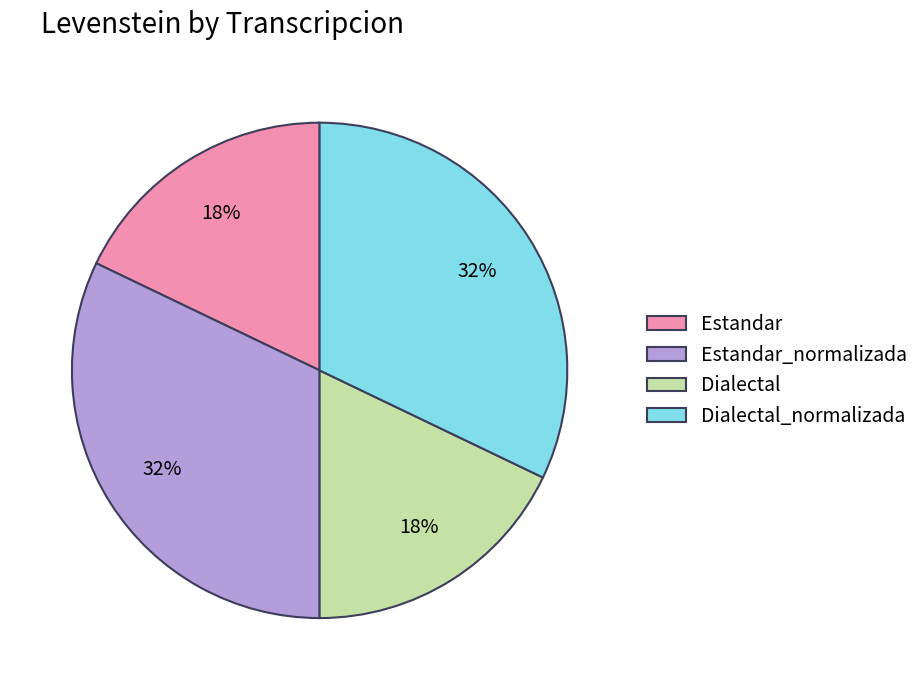

To the nearest percent, what is the combined percentage of Estandar and Dialectal_normalizada?

50%